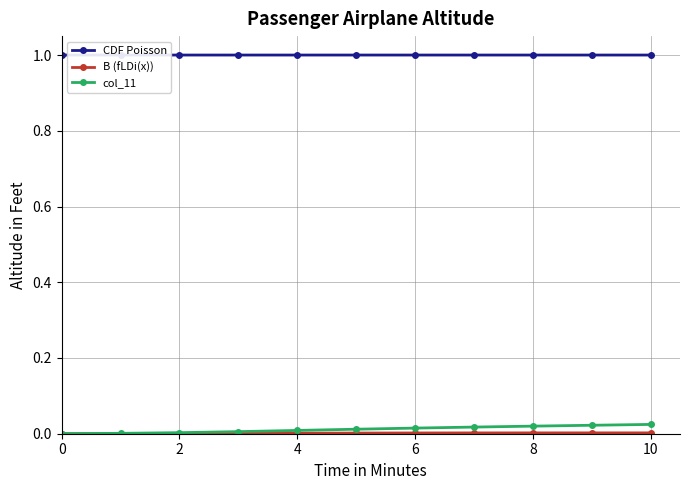

What is the maximum value for CDF Poisson?

1.0